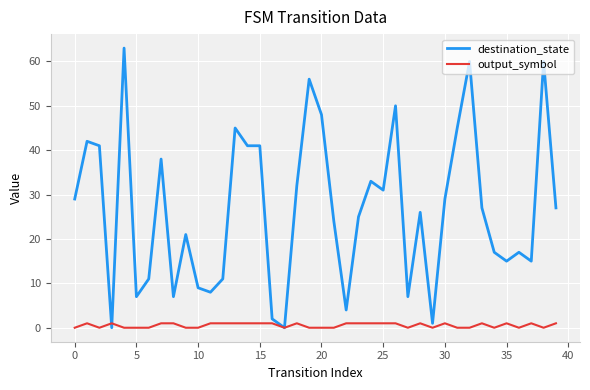

Which series has the largest total across all categories?

destination_state